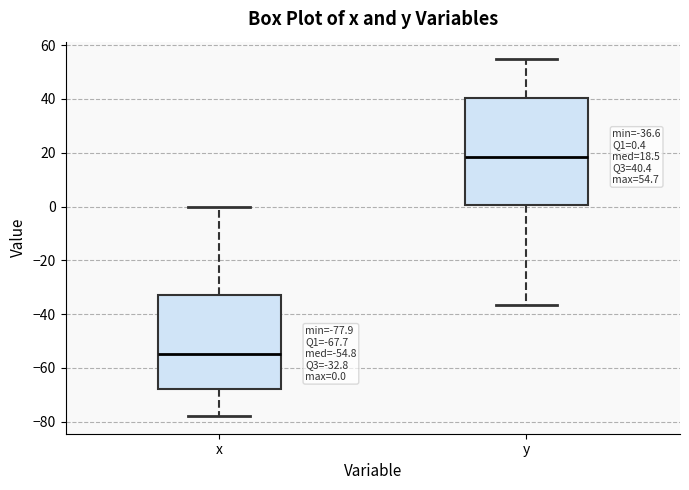

Which box's median line is the lowest?

x